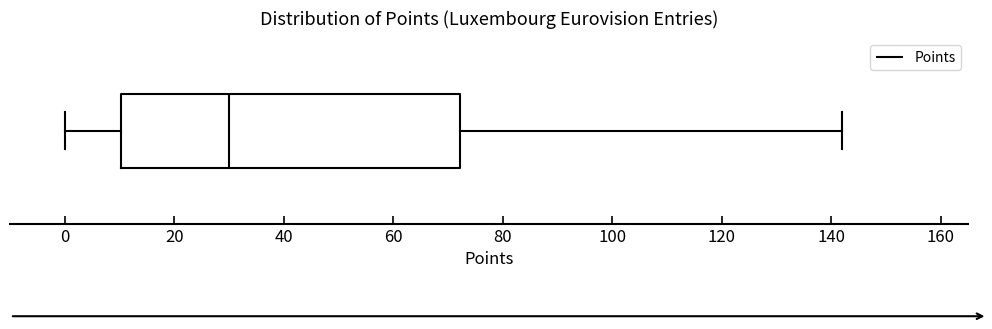

Where is the left edge of the box on the x-axis? The values are not printed on the chart, so give them approximately, as read against the axis.

10